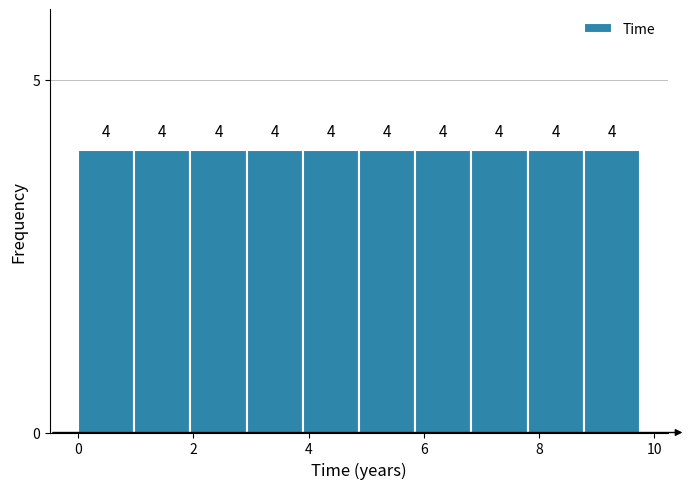

What is the height of the bar covering 2.0 to 3.0 on the x-axis? The bar edges are not printed on the chart, so give them approximately, as read against the axis.

4